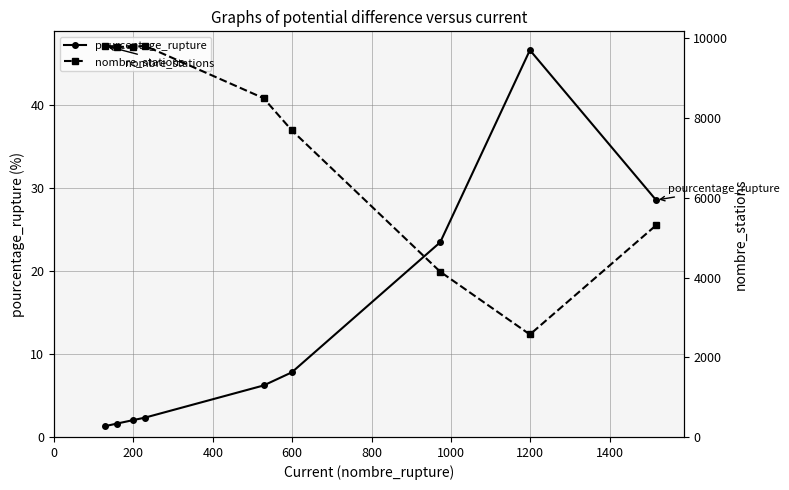

What is the value of the pourcentage_rupture point at the 3rd from the left?

2.0